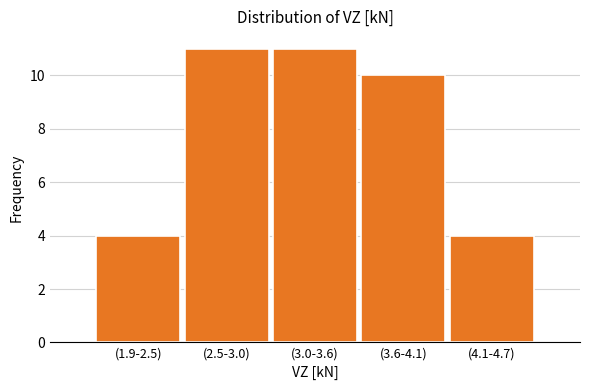

Reading right to left, what are all the values shown in this chart?

4	10	11	11	4